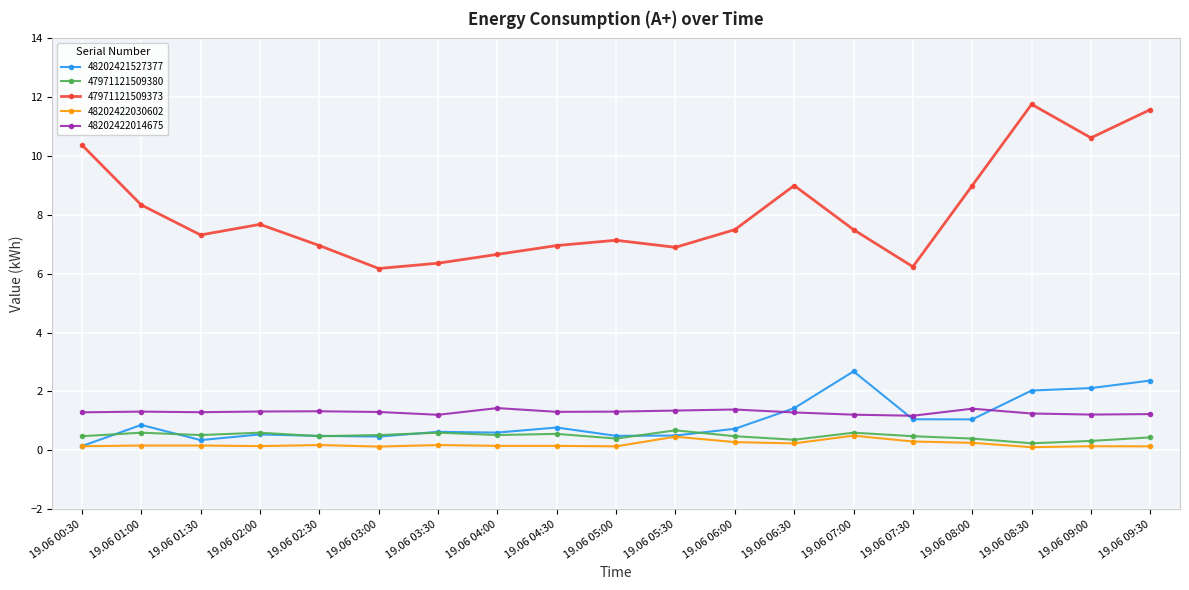

True or false: 47971121509373 and 48202422014675 intersect in this chart.

False